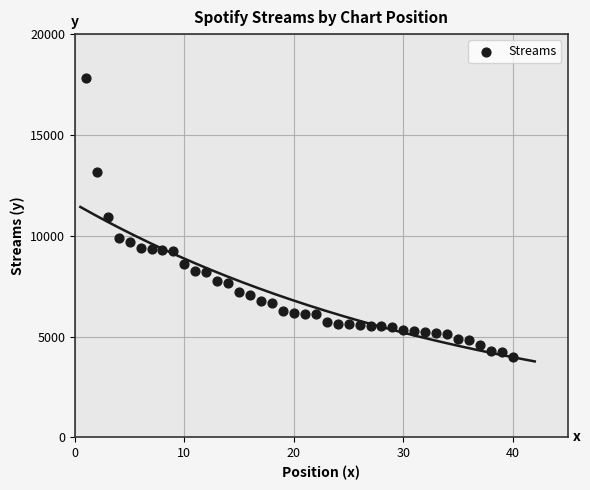

What is the range of Y values (max minus min)?

13791